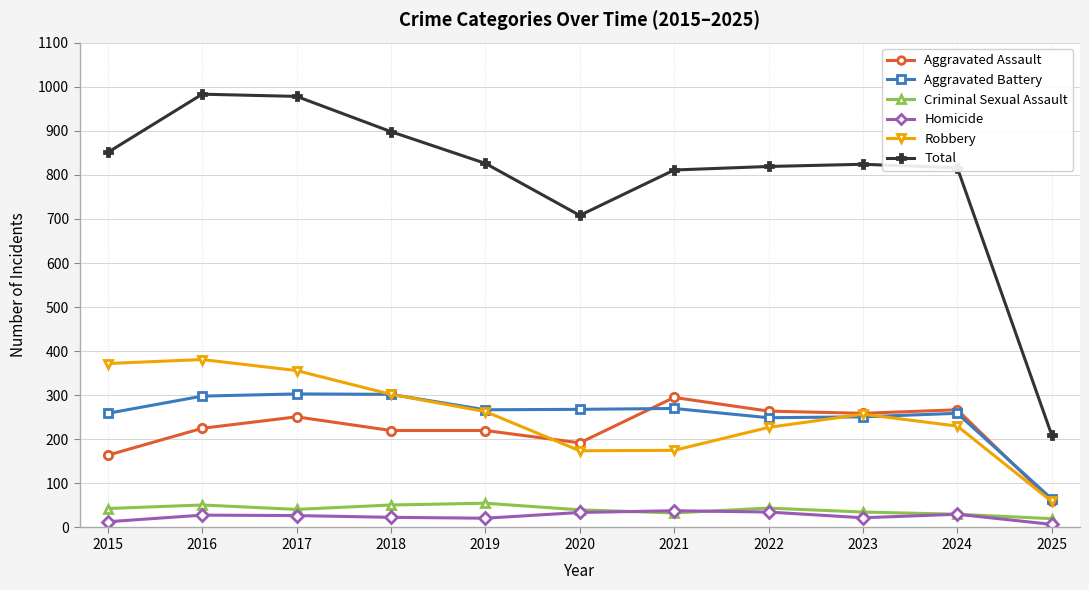

Which category has the lowest value in the Aggravated Battery series?

2025